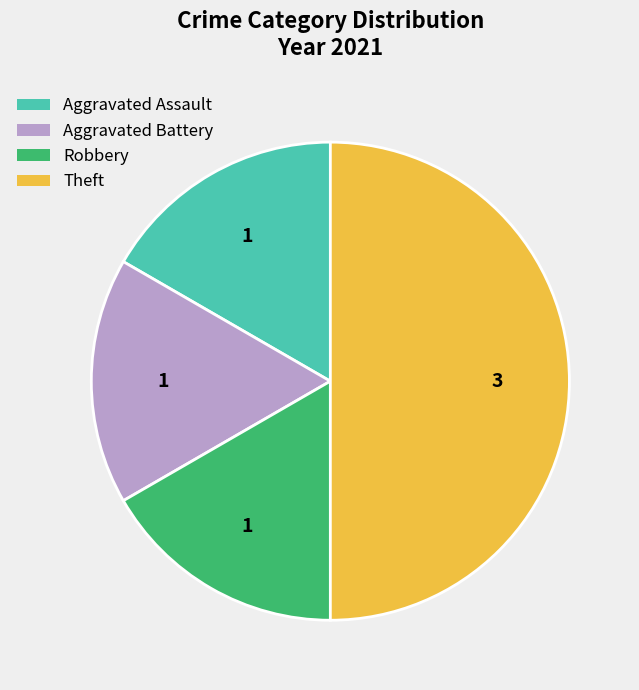

Is it true that Aggravated Battery is 17% of the pie?

True